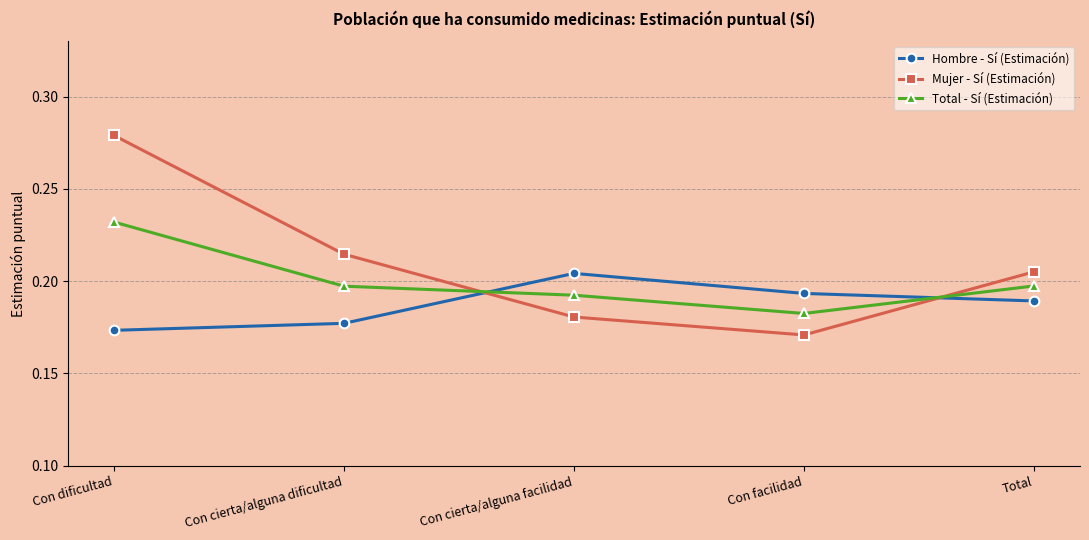

At which category does the chart reach its peak across all series?

Con dificultad